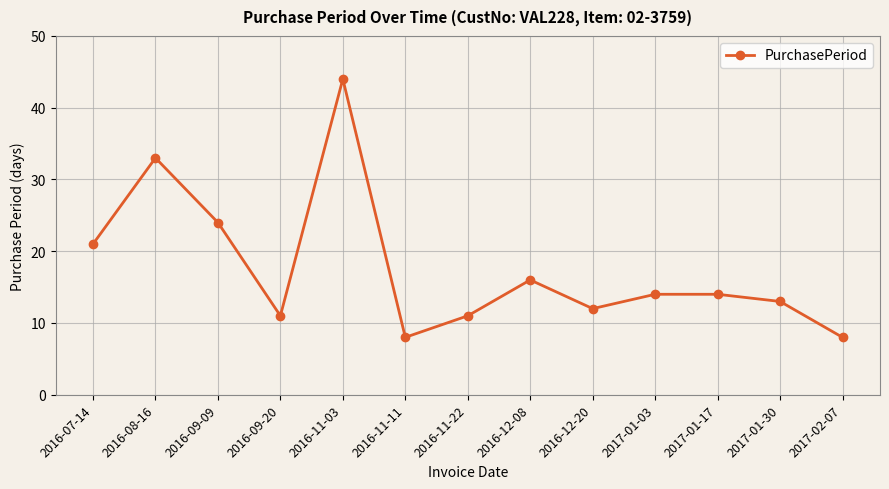

Read the value at 2017-01-03, to the nearest 10.

10